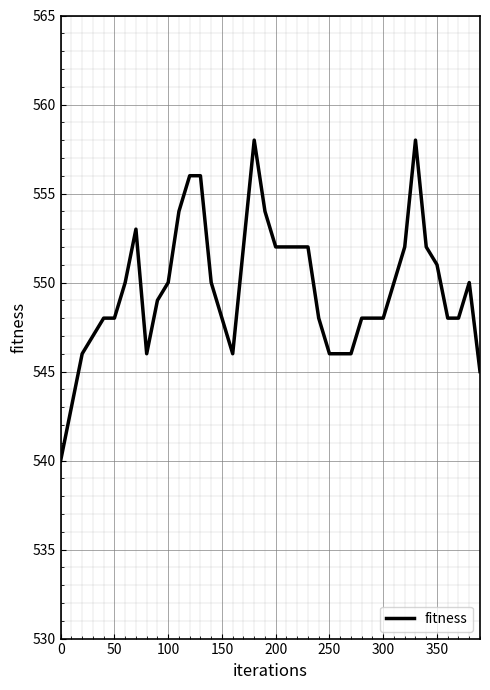

What is the smallest value displayed?

540